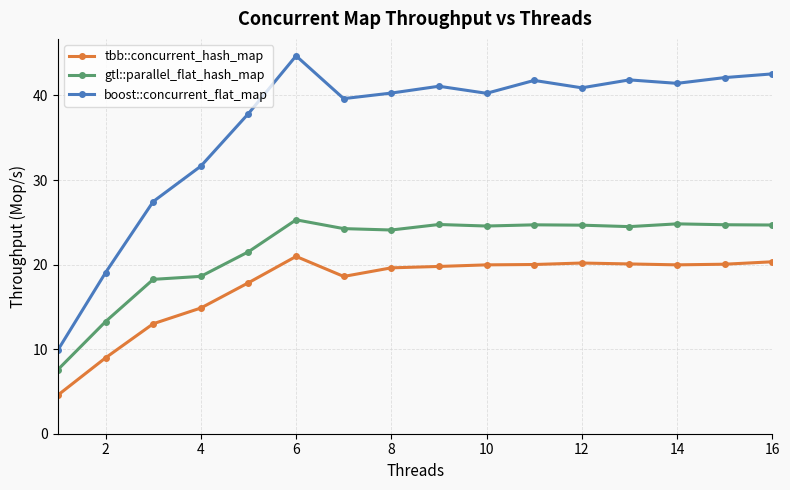

What is the minimum value shown in the chart?

4.6